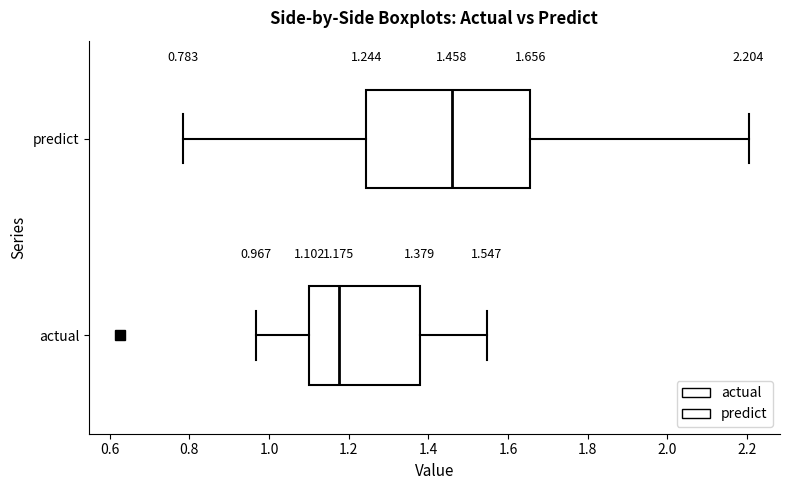

Which box is the widest, from its left edge to its right edge?

predict